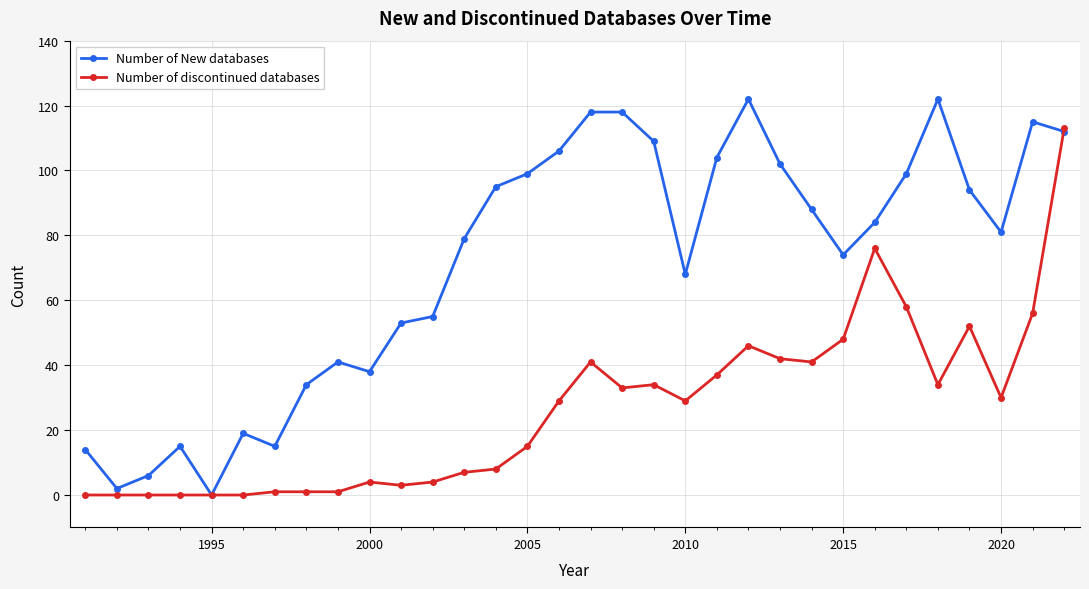

What is the maximum value for Number of discontinued databases?

113